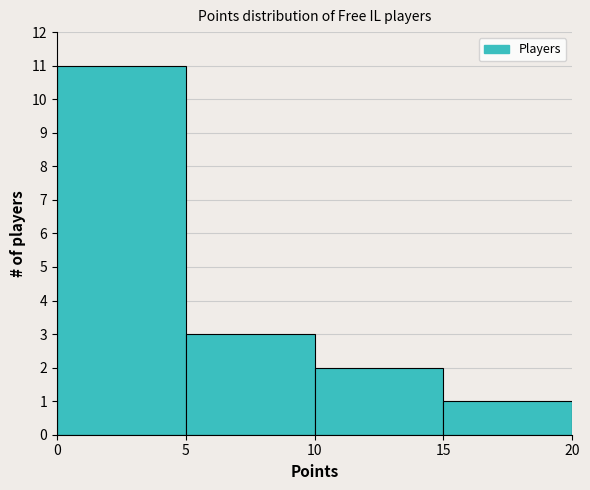

Reading left to right, list every bar in this chart as the range it spans on the x-axis followed by its height. The values are not printed on the chart, so give them approximately, as read against the axis.

0 to 5: 11
5 to 10: 3
10 to 15: 2
15 to 20: 1